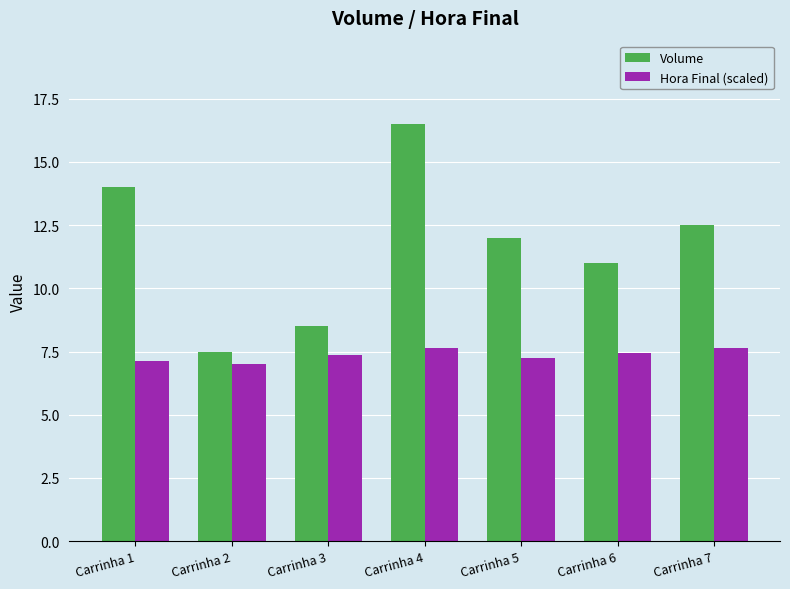

At how many categories does at least one series exceed 10?

5